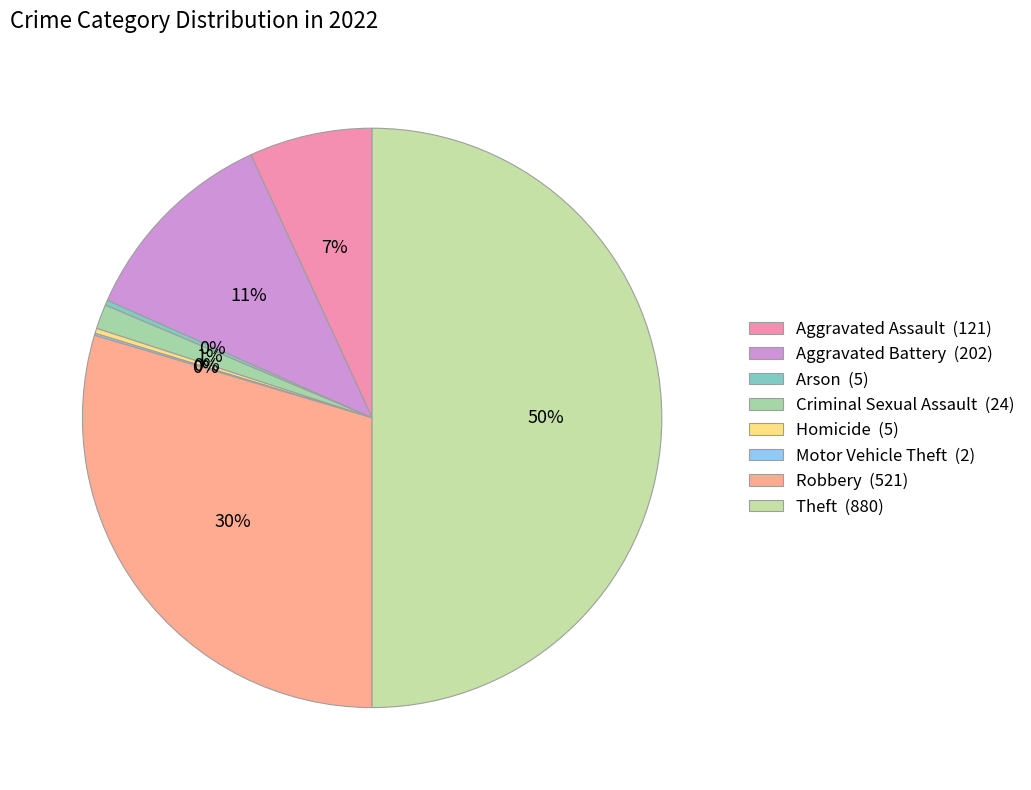

How many slices are in this pie chart?

8